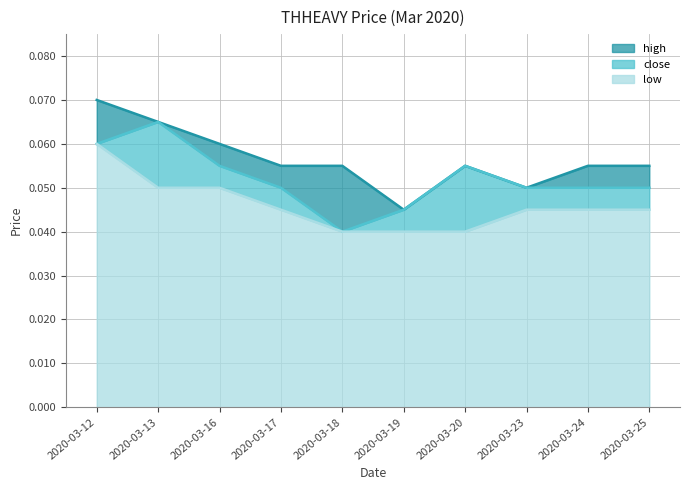

Reading left to right, what are all the values shown in this chart?

high: 2020-03-12=0.1	2020-03-13=0.1	2020-03-16=0.1	2020-03-17=0.1	2020-03-18=0.1	2020-03-19=0.0	2020-03-20=0.1	2020-03-23=0.1	2020-03-24=0.1	2020-03-25=0.1
close: 2020-03-12=0.1	2020-03-13=0.1	2020-03-16=0.1	2020-03-17=0.1	2020-03-18=0.0	2020-03-19=0.0	2020-03-20=0.1	2020-03-23=0.1	2020-03-24=0.1	2020-03-25=0.1
low: 2020-03-12=0.1	2020-03-13=0.1	2020-03-16=0.1	2020-03-17=0.0	2020-03-18=0.0	2020-03-19=0.0	2020-03-20=0.0	2020-03-23=0.0	2020-03-24=0.0	2020-03-25=0.0